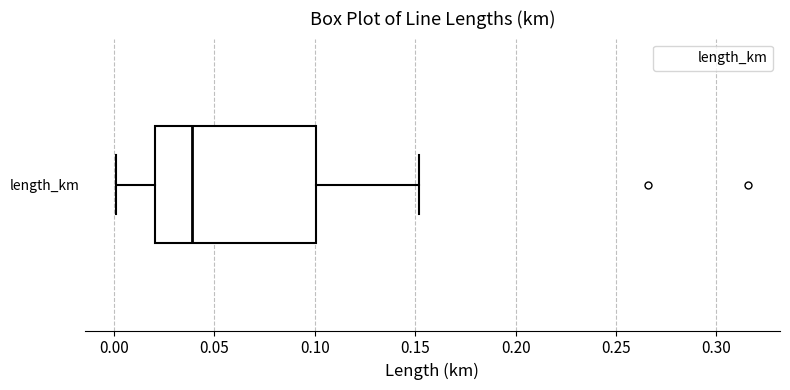

Where does the left whisker of the box for length_km end on the x-axis? The values are not printed on the chart, so give them approximately, as read against the axis.

0.00